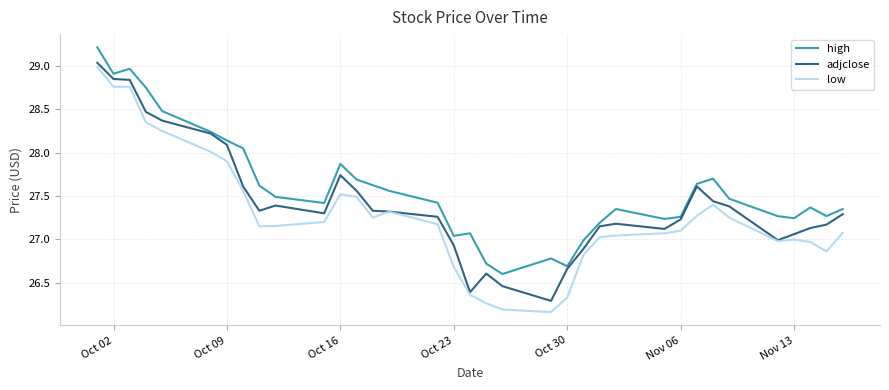

List the series in order of their overall mean, highest first.

high, adjclose, low